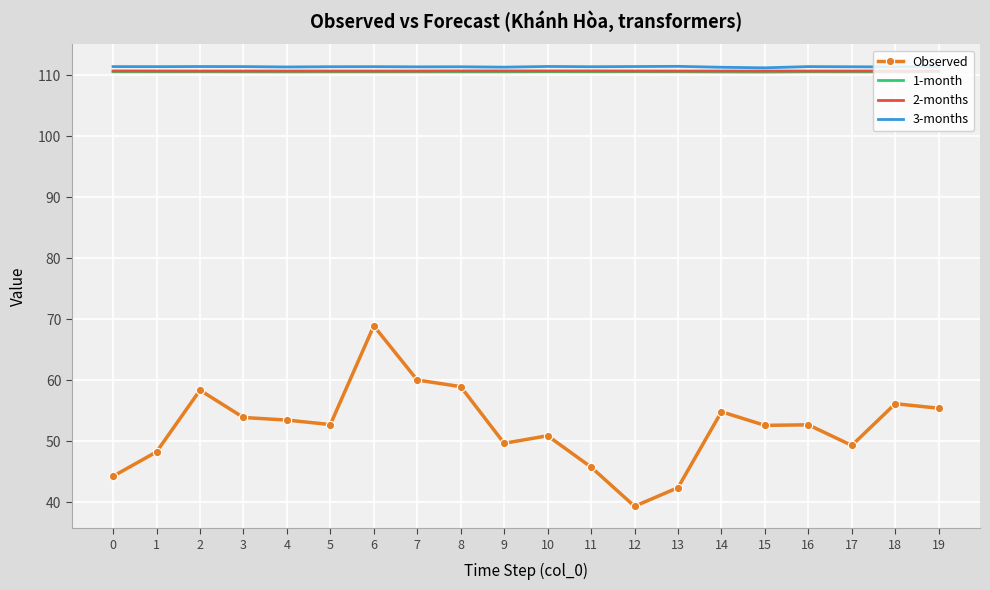

True or false: 3-months and Observed cross at least once.

False